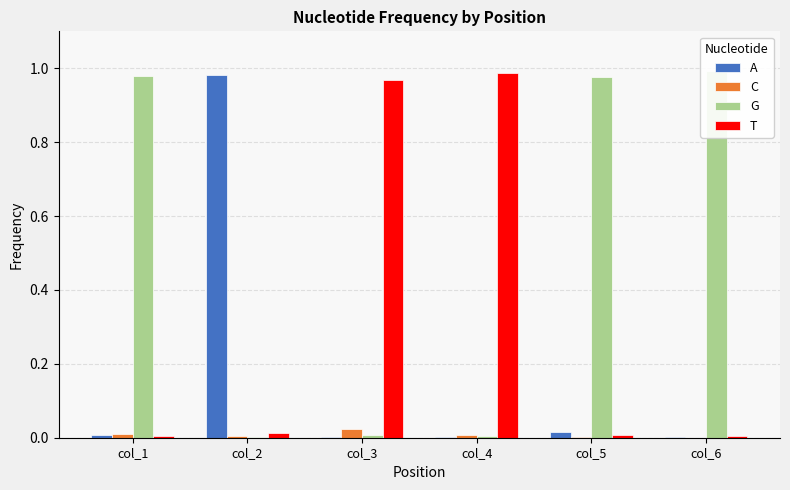

Reading left to right, list all the values displayed in this chart.

A: 0.0	1.0	0.0	0.0	0.0	0.0
C: 0.0	0.0	0.0	0.0	0.0	0.0
G: 1.0	0.0	0.0	0.0	1.0	1.0
T: 0.0	0.0	1.0	1.0	0.0	0.0